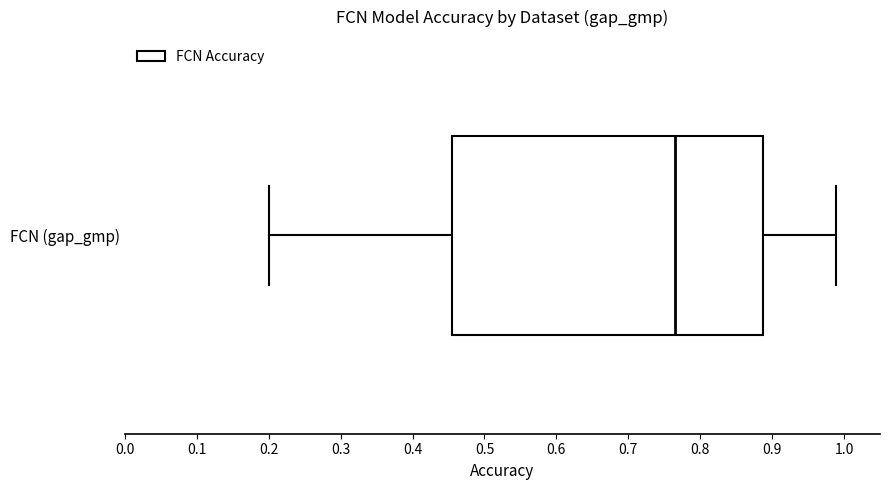

Read this box plot against the x-axis: the position of the median line, the range covered by the box, and the ends of both whiskers. The values are not printed on the chart, so give them approximately, as read against the axis.

median 0.76, box 0.45 to 0.89, whiskers 0.20 to 0.99